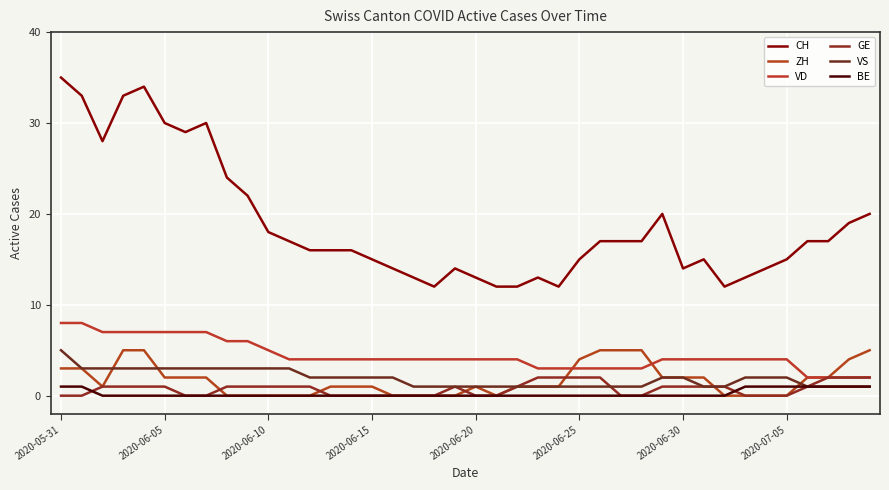

Is this an area chart (filled region under the line)?

No